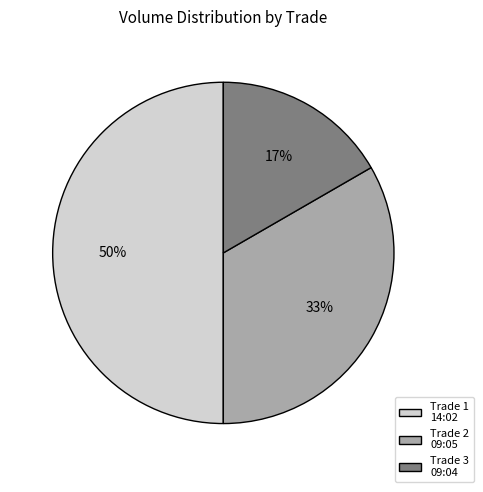

Is the sum of Trade 1 14:02 and Trade 2 09:05 greater than half?

Yes